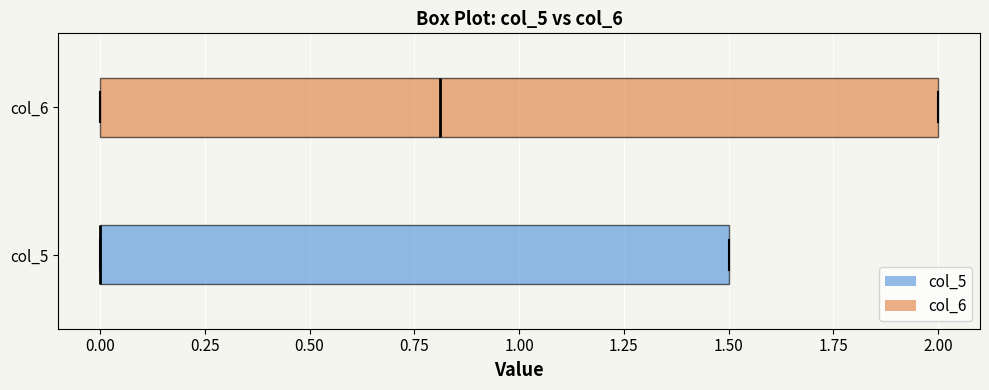

Reading bottom to top, transcribe this box plot: for each box, give where its median line is, the range the box spans, and where its two whiskers end, as read against the x-axis. The values are not printed on the chart, so give them approximately, as read against the axis.

col_5: median 0.0 (drawn on the box's left edge), box 0.0 to 1.5, whiskers 0.0 to 1.5
col_6: median 0.8, box 0.0 to 2.0, whiskers 0.0 to 2.0